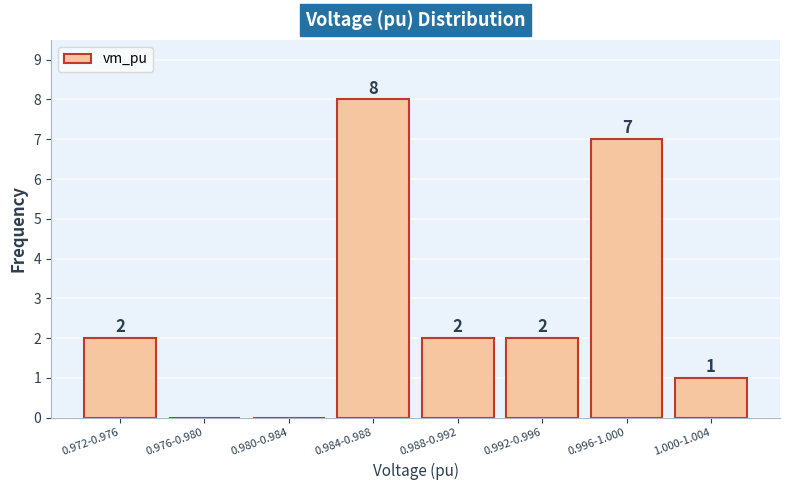

Reading right to left, transcribe all the data shown in this chart.

1.000-1.004=1	0.996-1.000=7	0.992-0.996=2	0.988-0.992=2	0.984-0.988=8	0.980-0.984=0	0.976-0.980=0	0.972-0.976=2